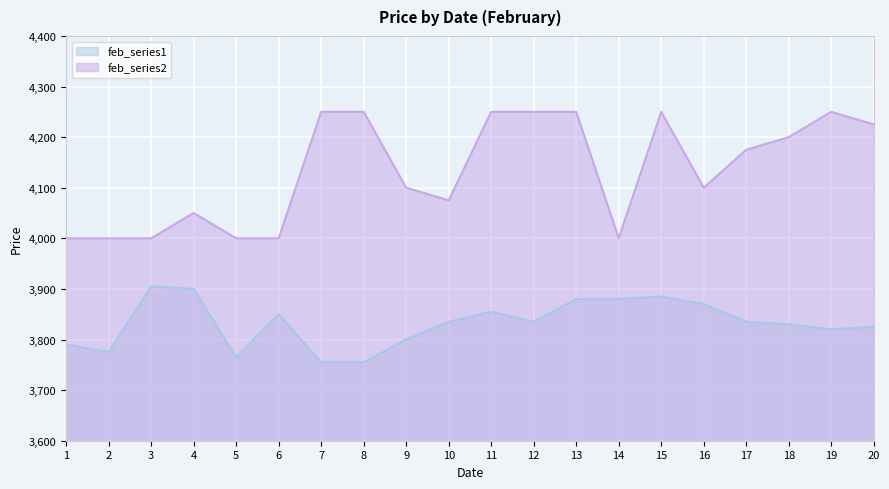

List the series in order of their overall mean, lowest first.

feb_series1, feb_series2